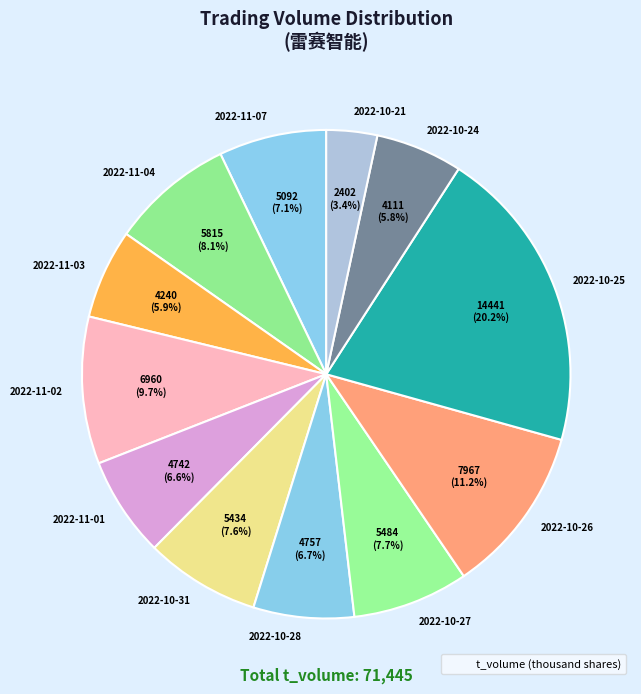

Combined, do 2022-10-26 and 2022-11-03 account for over 50%?

No